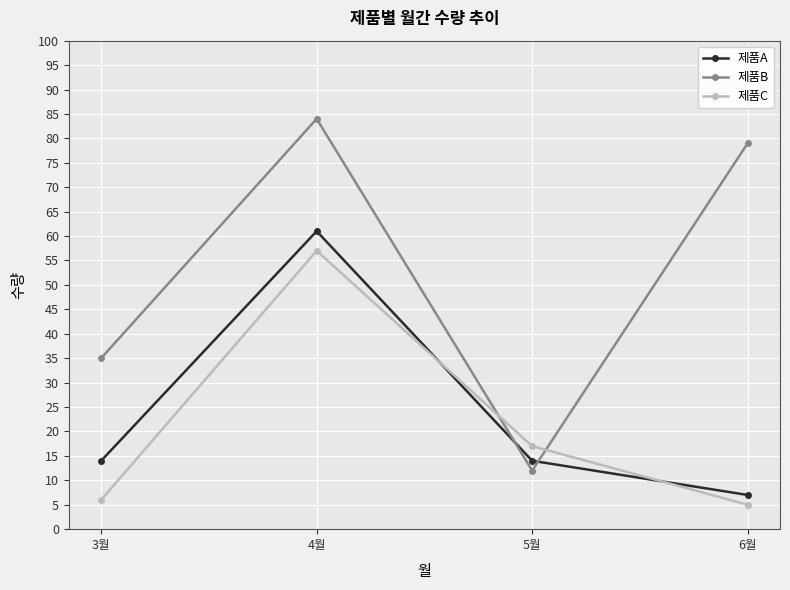

Read the 제품C value at 3월.

6